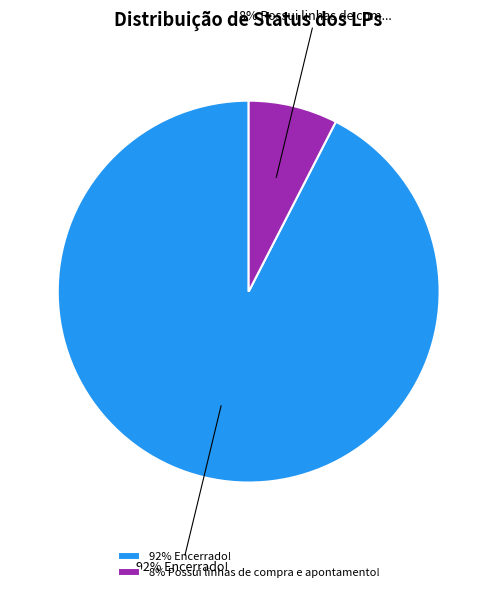

Is the sum of 8% Possui linhas de compra e apontamento! and 92% Encerrado! greater than half?

Yes